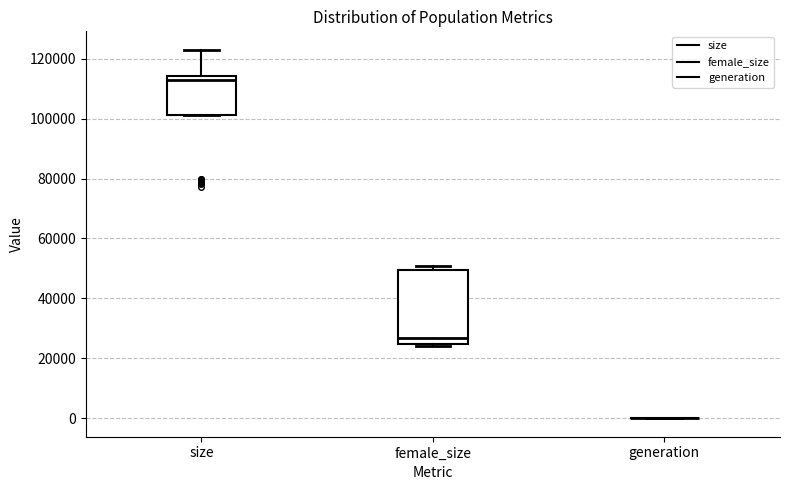

Reading left to right, read every box against the y-axis: the position of its median line, the range the box covers, and the ends of its whiskers. The values are not printed on the chart, so give them approximately, as read against the axis.

size: median 112000, box 102000 to 114000, whiskers 102000 to 122000
female_size: median 26000, box 24000 to 50000, whiskers 24000 (just below the box's lower edge) to 50000 (just above the box's upper edge)
generation: box collapsed to a line at 0, whiskers 0 to 0